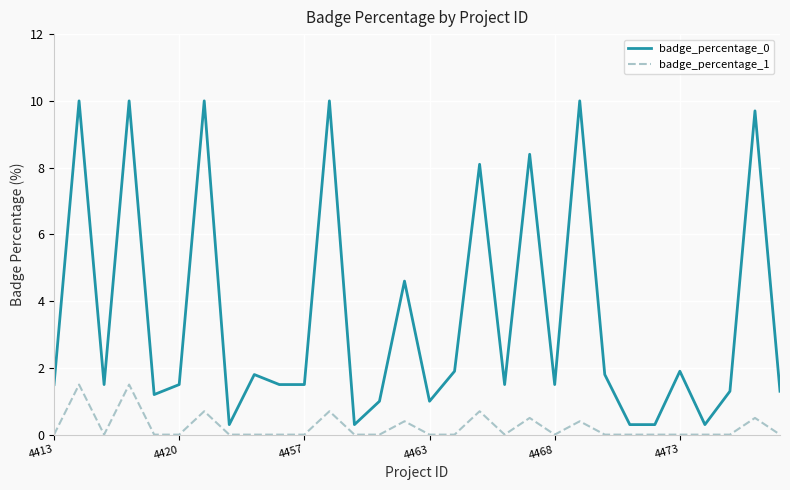

Which series has the largest total across all categories?

badge_percentage_0